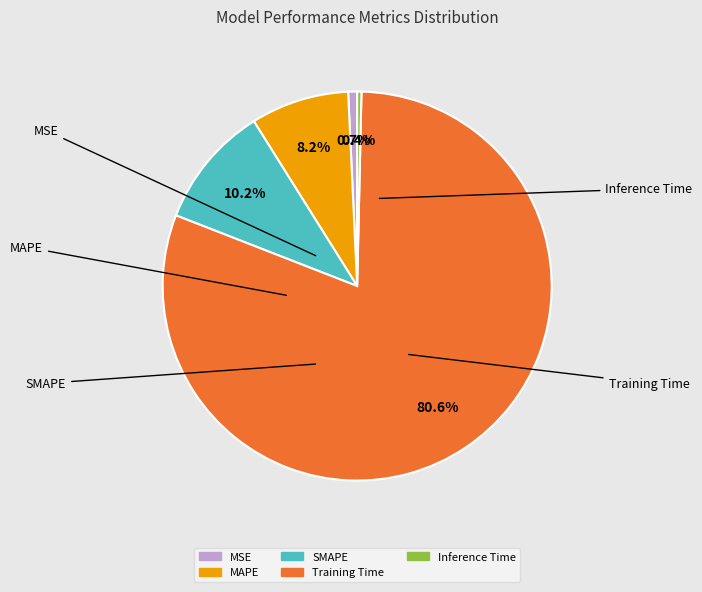

To the nearest percent, what percentage of the pie is MAPE?

8%